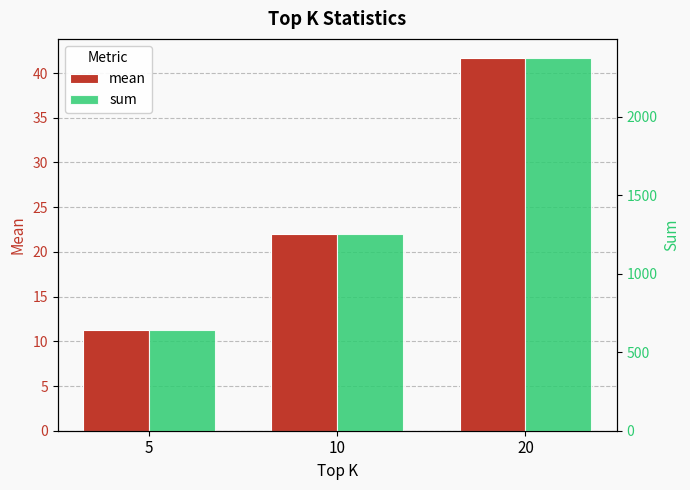

Between 5 and 20, which is larger?

20